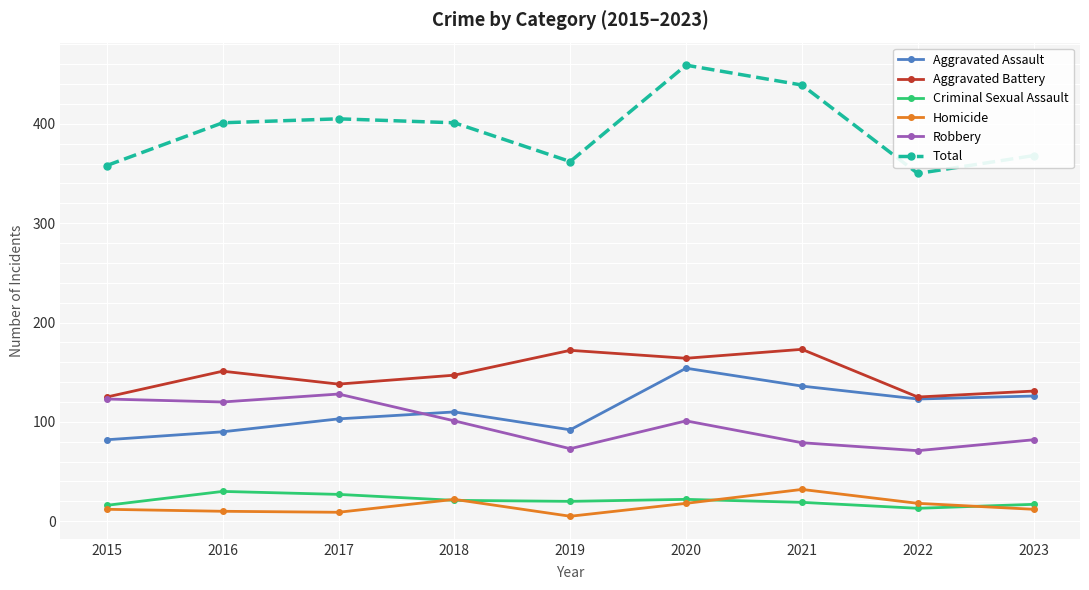

What is the highest value of the Criminal Sexual Assault series?

30